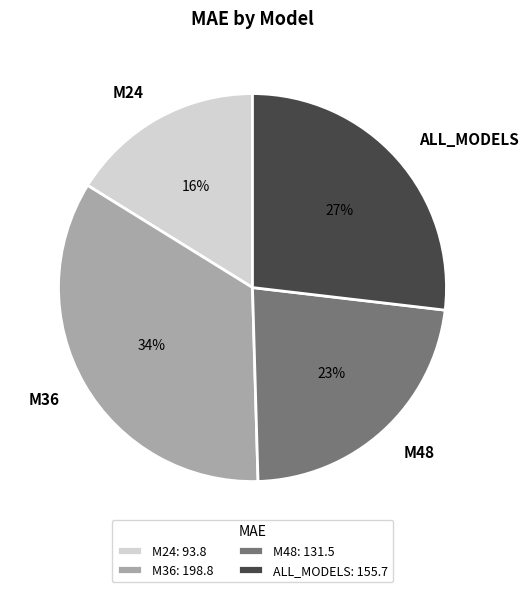

Approximately how many times larger is the value at M48 compared to M24?

1.4